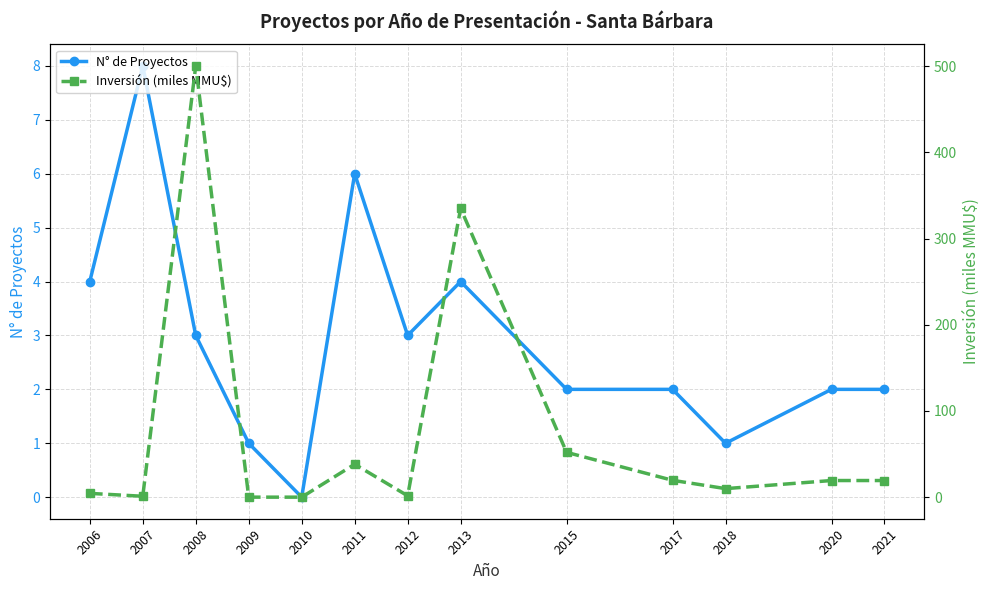

Is this an area chart (filled region under the line)?

No